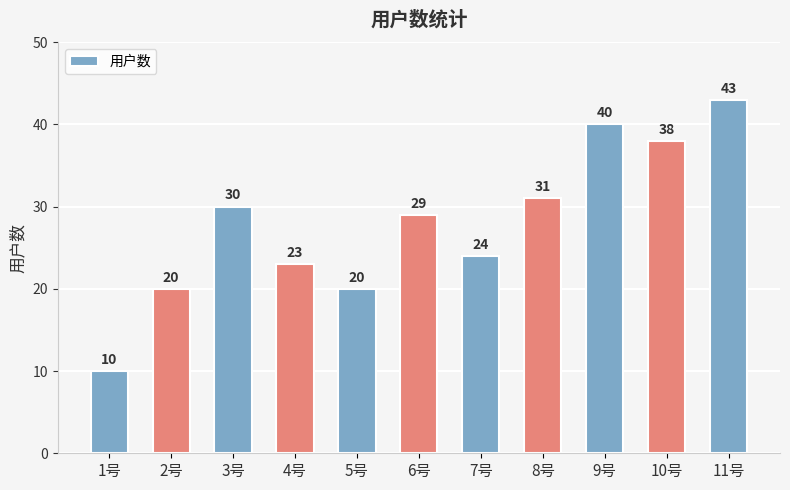

What is the label of the 6th bar from the right?

6号